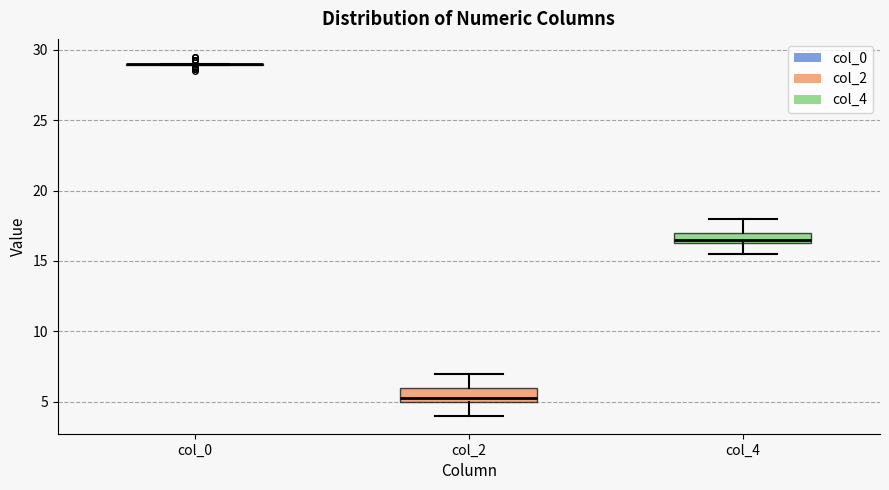

Reading left to right, transcribe this box plot: for each box, give where its median line is, the range the box spans, and where its two whiskers end, as read against the y-axis. The values are not printed on the chart, so give them approximately, as read against the axis.

col_0: box collapsed to a line at 29.0, whiskers 29.0 to 29.0
col_2: median 5.5, box 5.0 to 6.0, whiskers 4.0 to 7.0
col_4: median 16.5 (just above the box's lower edge), box 16.5 to 17.0, whiskers 15.5 to 18.0